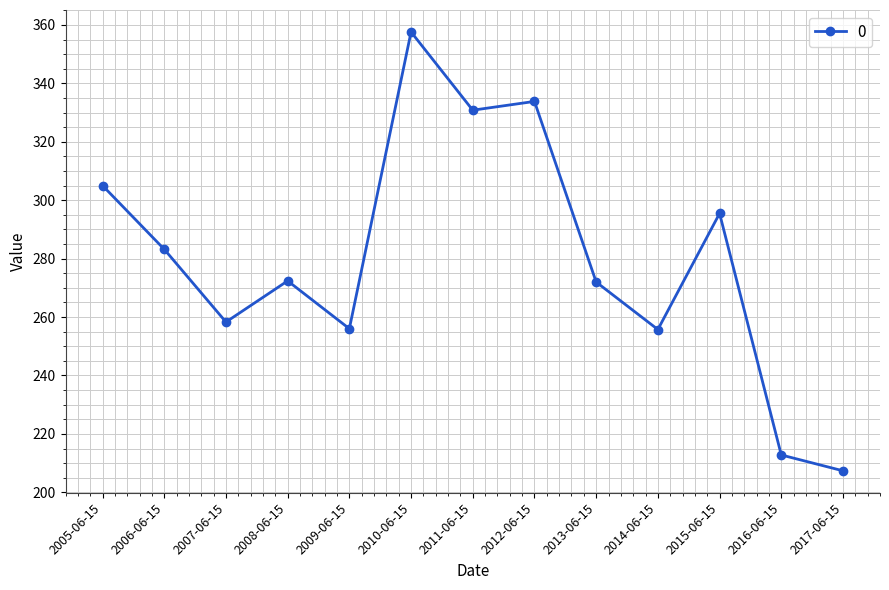

At which label does the data first exceed 272?

2005-06-15